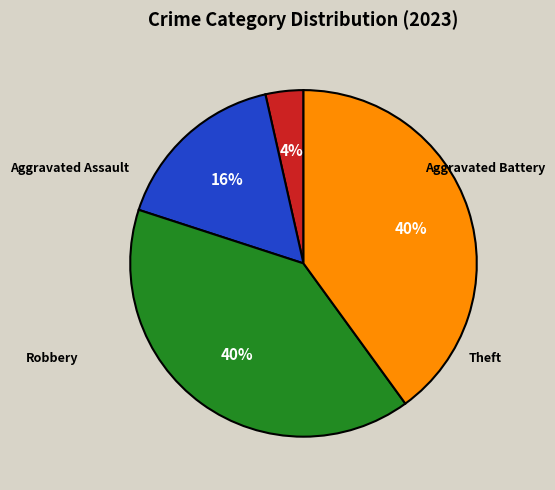

Which slice is the largest?

Robbery